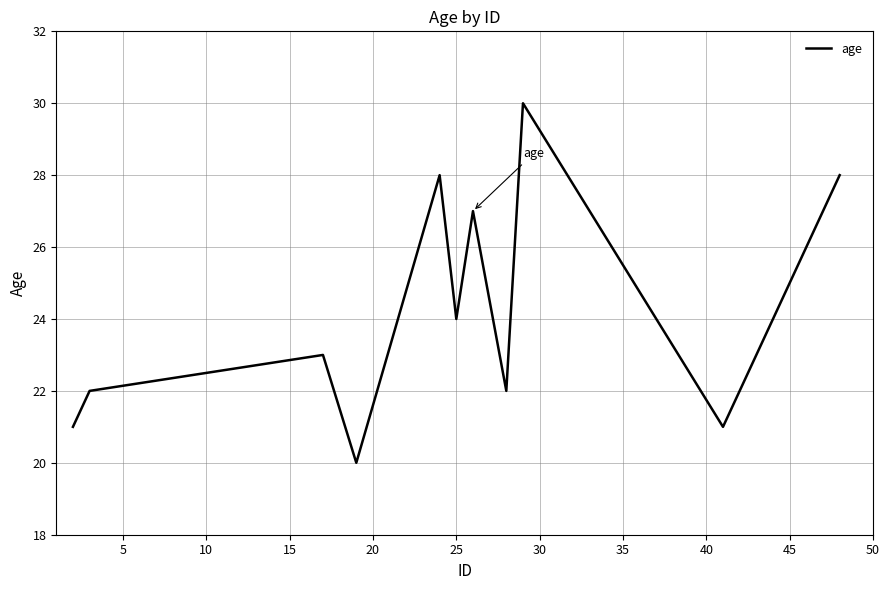

What is the greatest value displayed?

30